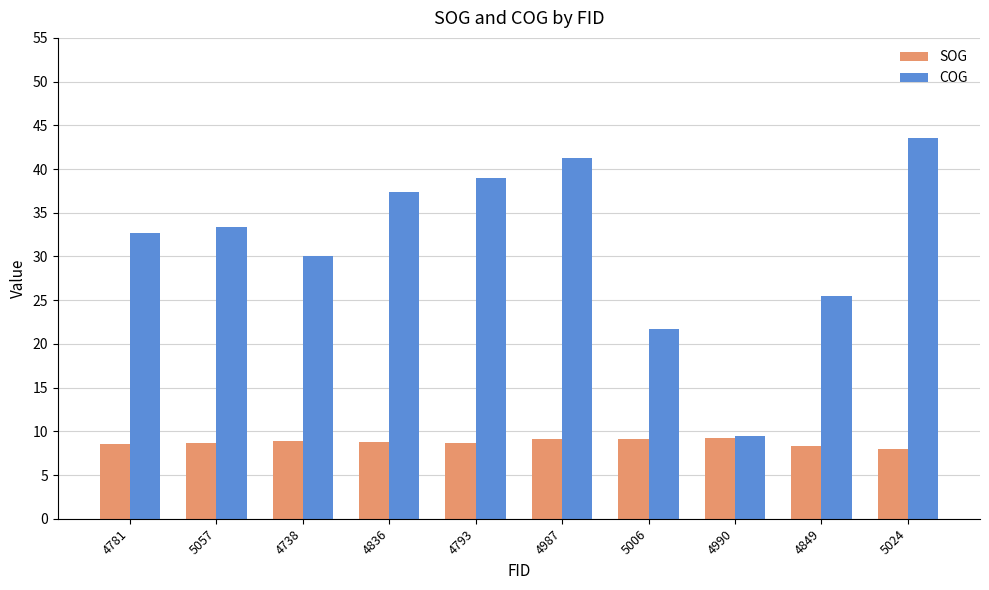

List the series in order of their overall mean, lowest first.

SOG, COG